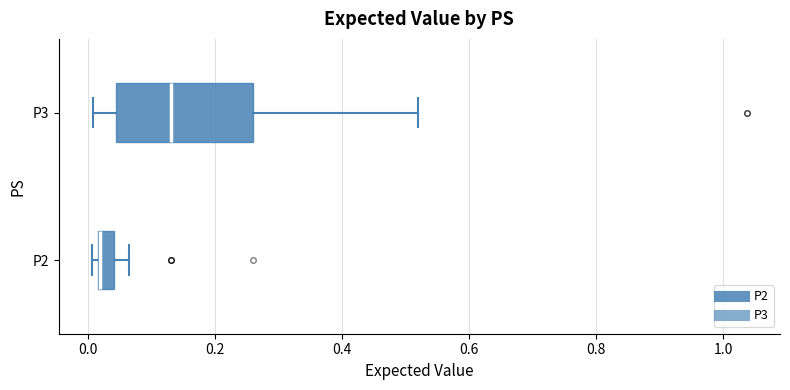

Comparing the boxes themselves (not the whiskers), which one is the widest?

P3